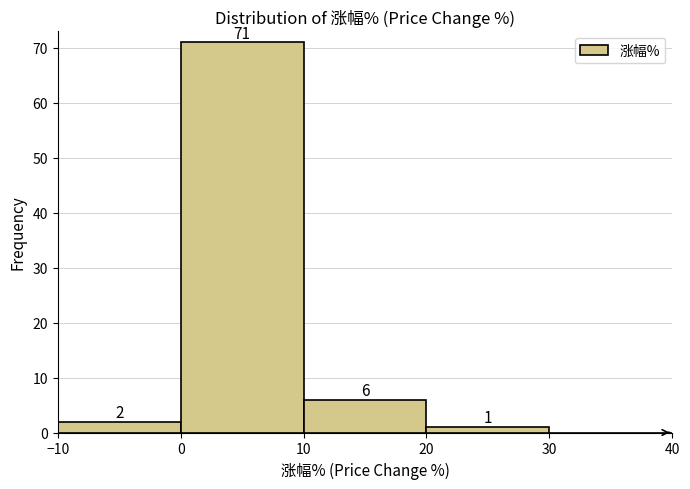

Over which range of the x-axis is the bar tallest?

0 to 10